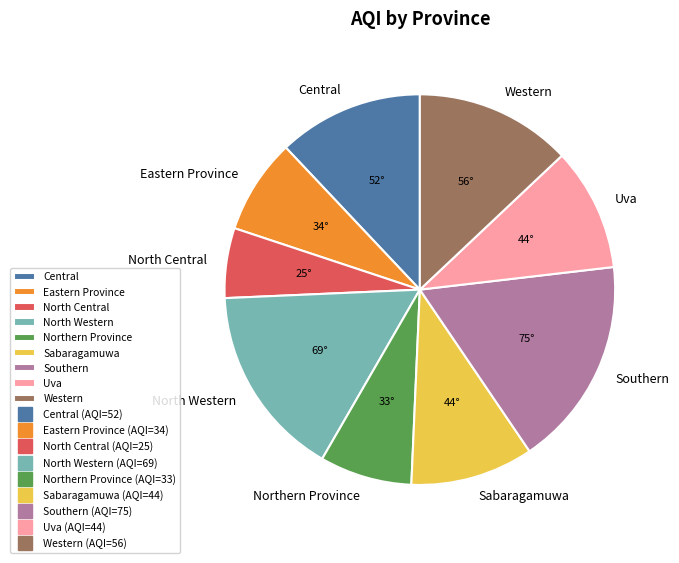

Combined, do Eastern Province and Southern account for over 50%?

No